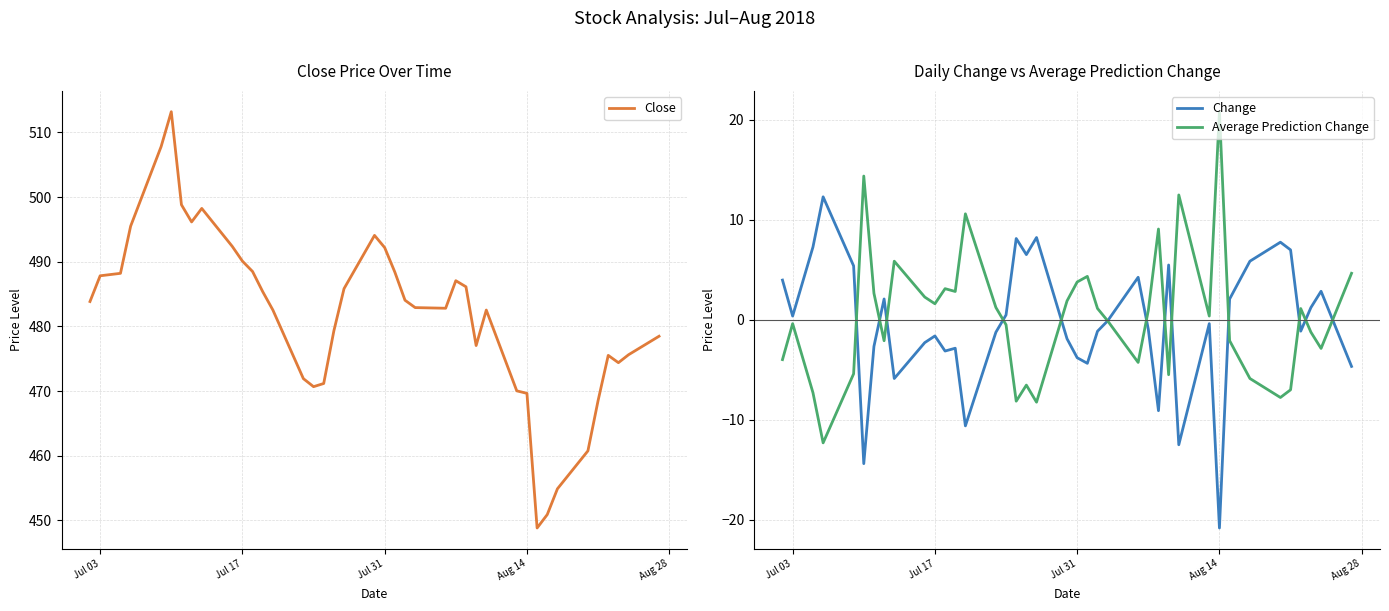

True or false: Change has a value of 0.4 at Jul 03.

True